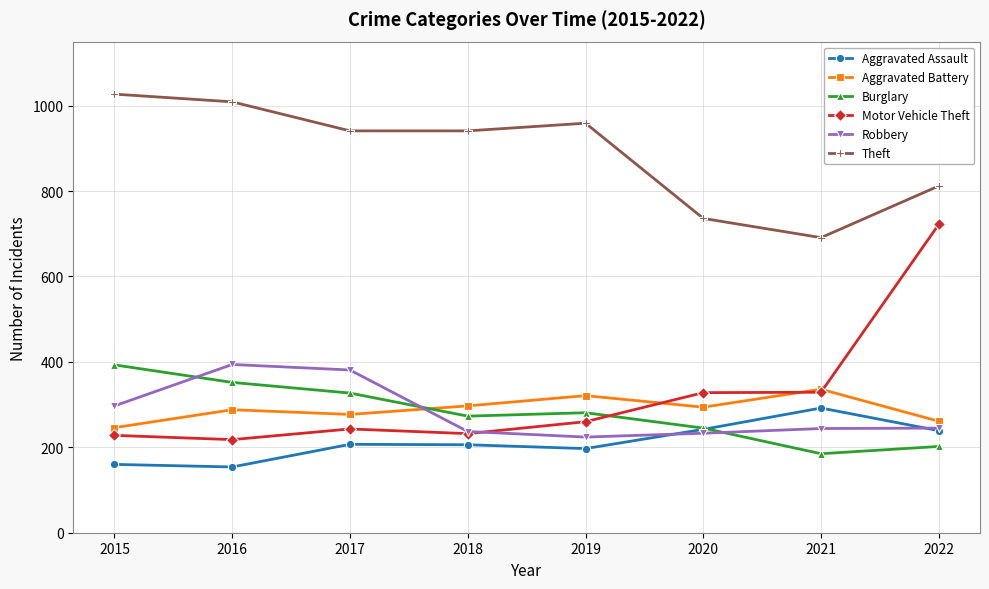

Which series has the largest total across all categories?

Theft